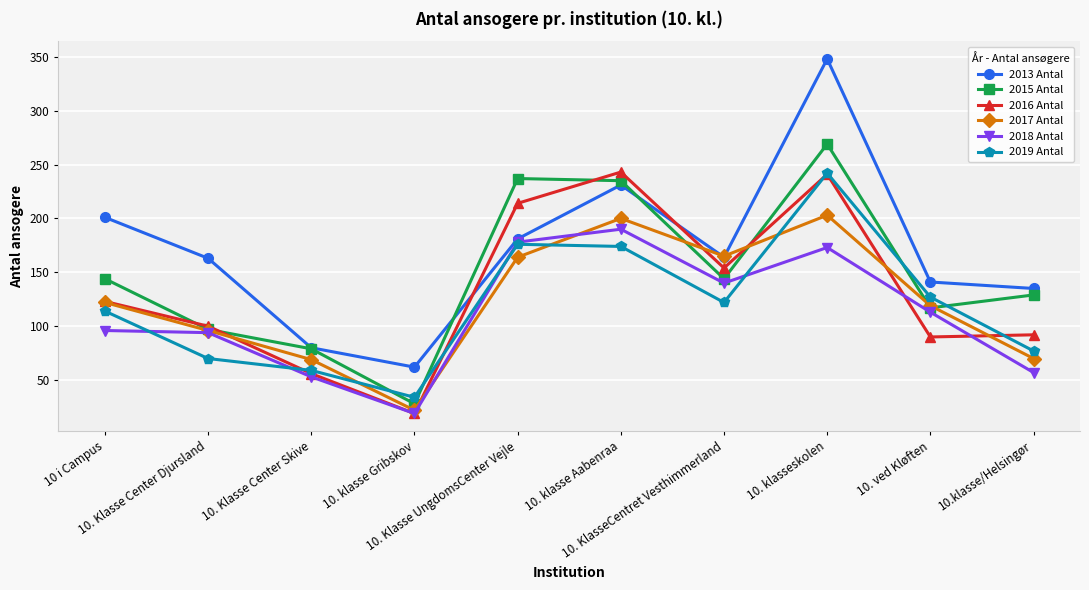

Which series has the largest total across all categories?

2013 Antal